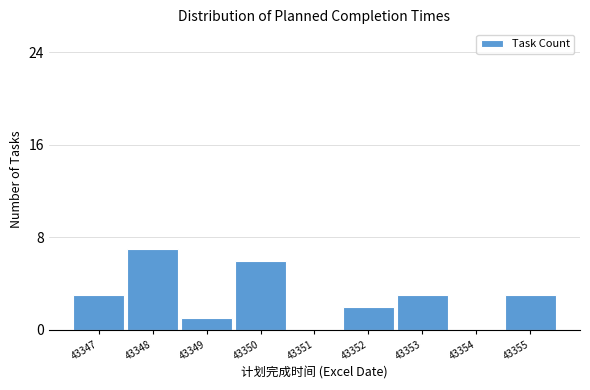

Reading left to right, transcribe all the data shown in this chart.

43347=3	43348=7	43349=1	43350=6	43351=0	43352=2	43353=3	43354=0	43355=3